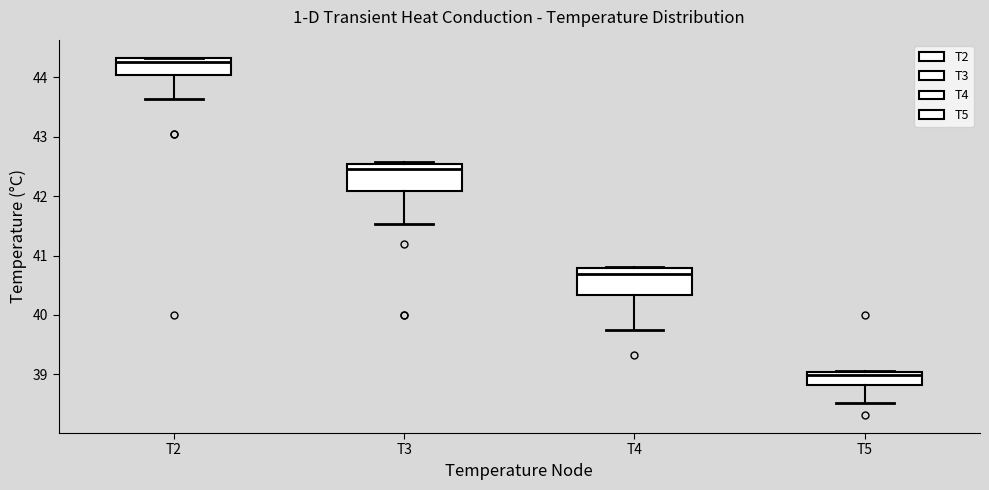

Which box has the lowest median line?

T5